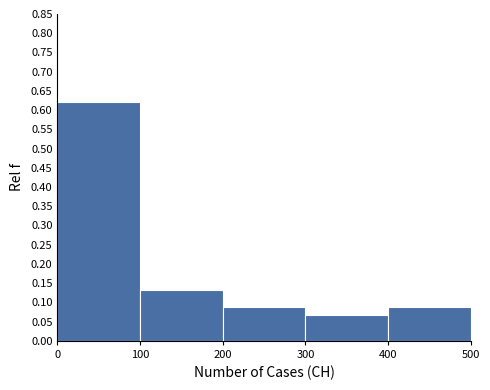

Reading left to right, transcribe this chart: for each bar, give the range it covers on the x-axis and its height. The values are not printed on the chart, so give them approximately, as read against the axis.

0 to 100: 0.620
100 to 200: 0.135
200 to 300: 0.090
300 to 400: 0.065
400 to 500: 0.090